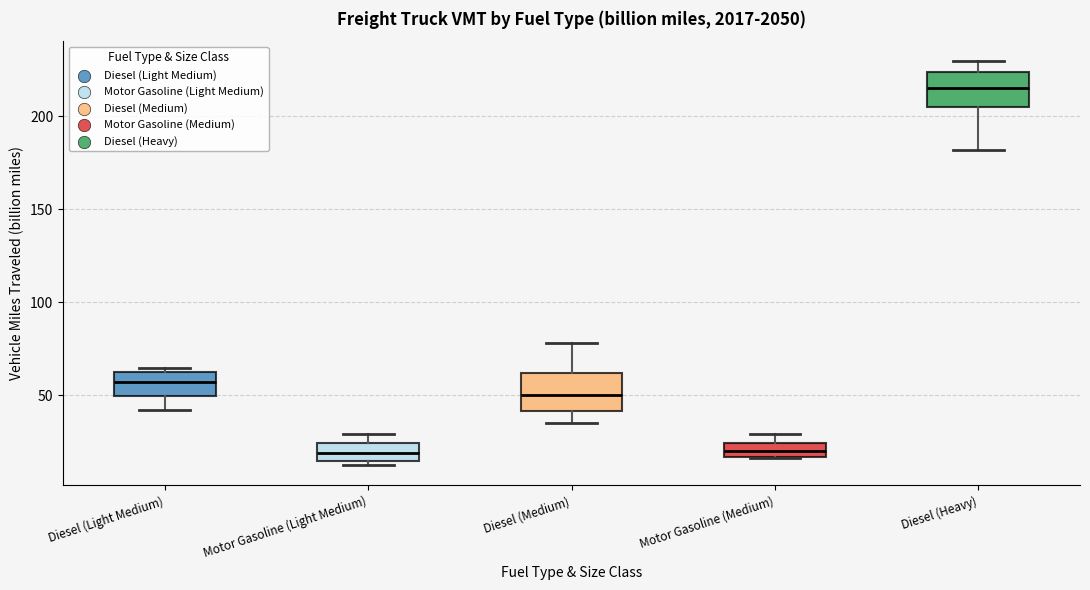

Where does the median line of the box for Motor Gasoline (Medium) sit on the y-axis? The values are not printed on the chart, so give them approximately, as read against the axis.

20